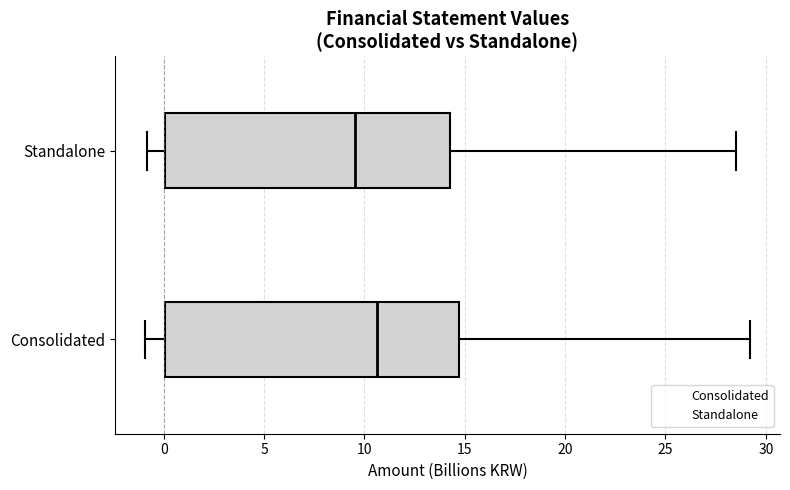

Which box has the furthest to the right median line?

Consolidated